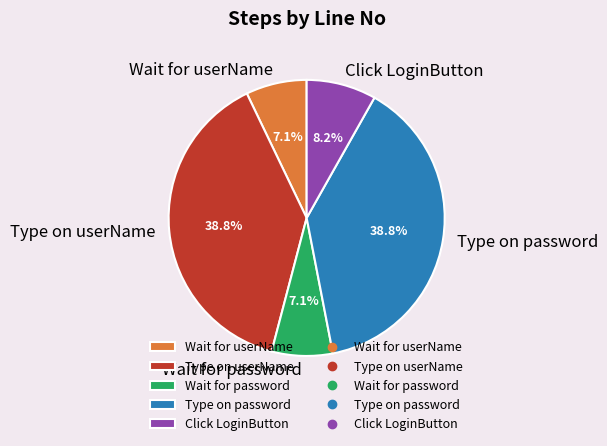

Combined, do Wait for userName and Wait for password account for over 50%?

No